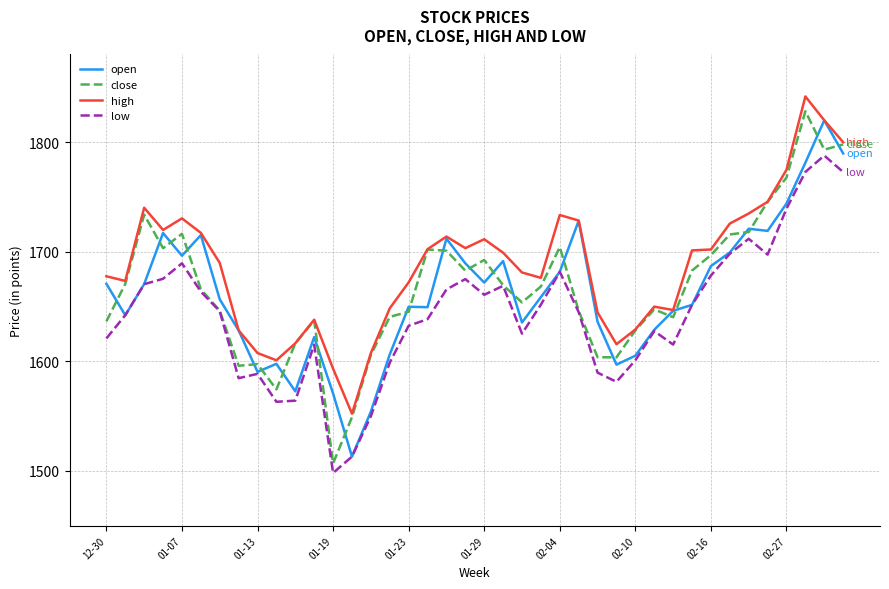

True or false: low and high intersect in this chart.

False